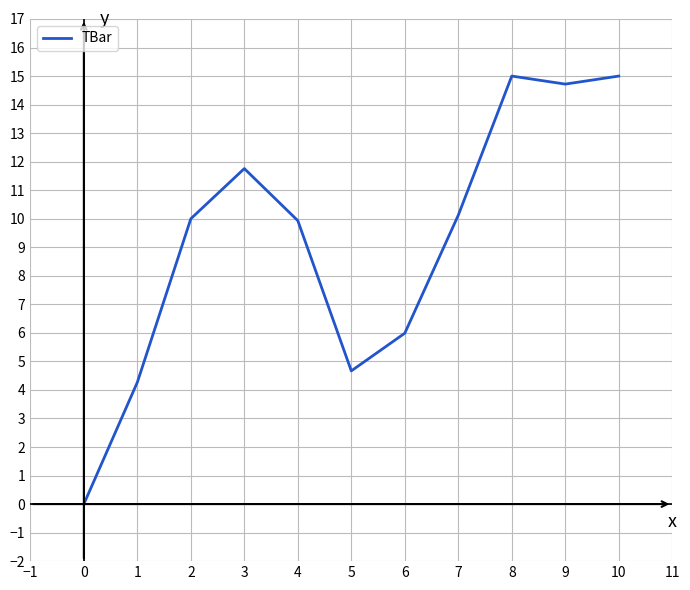

What is the difference between the second highest and second lowest values?

10.7